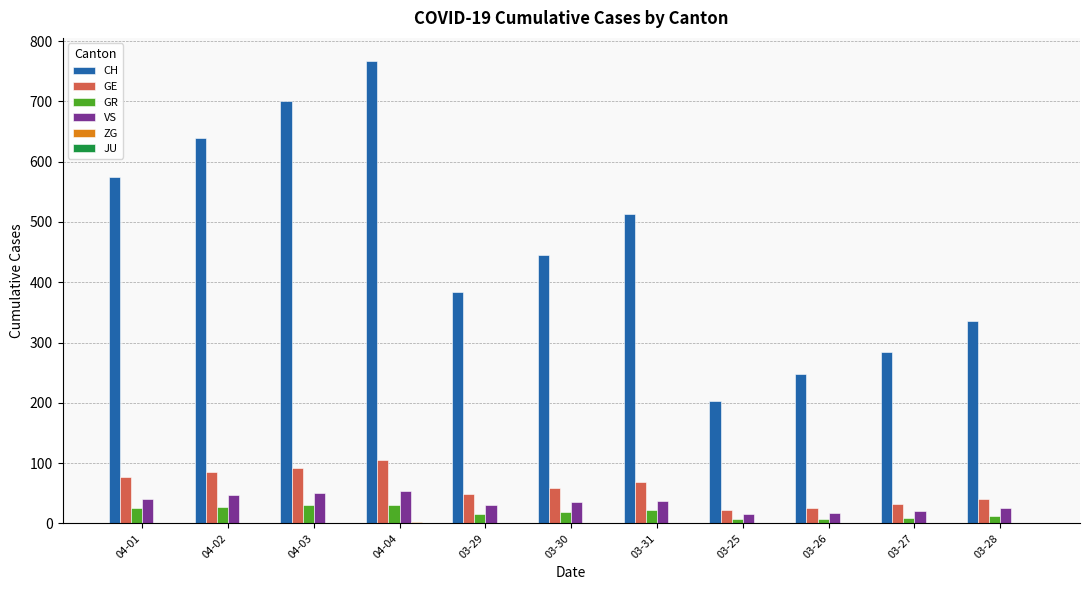

What is the sum of all VS values?

372